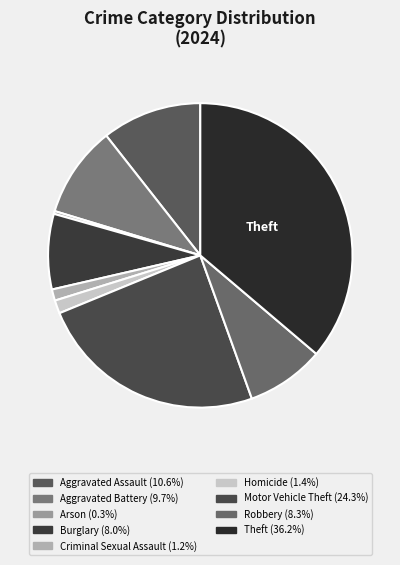

Count the number of slices in the pie.

9